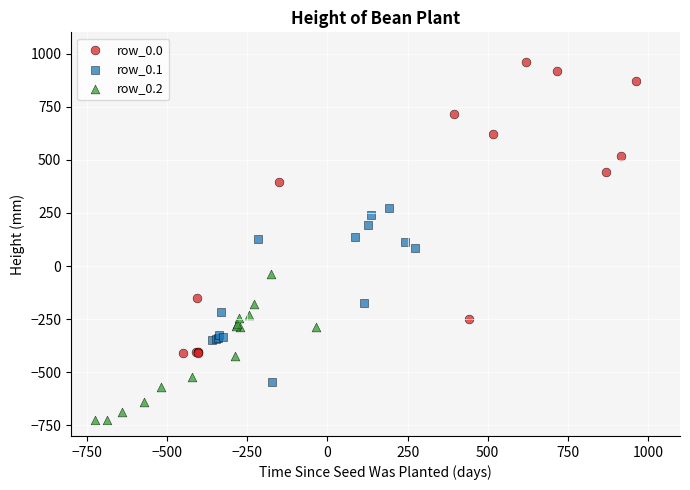

Which series contains the highest Y value?

row_0.0